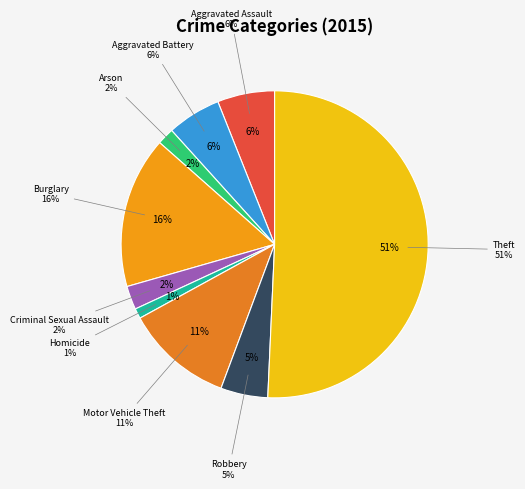

Approximately how many times larger is the value at Robbery compared to Aggravated Battery?

0.9